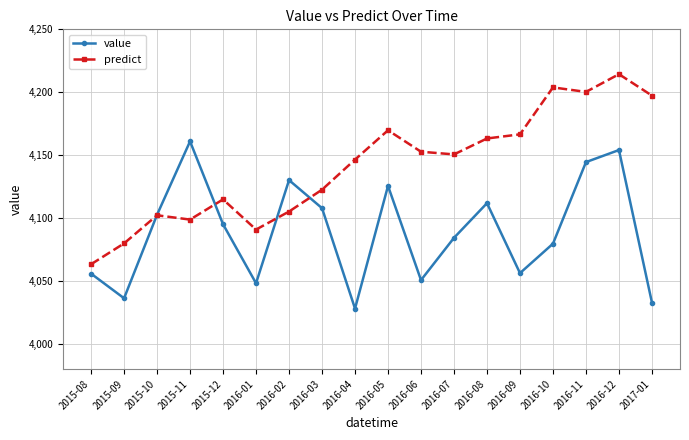

At which label is predict closest to 4138?

2016-04